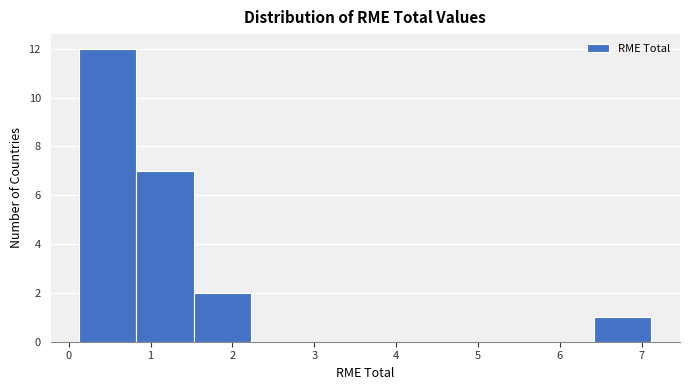

What is the height of the bar covering 0.8 to 1.5 on the x-axis? Neither the bar edges nor the heights are printed on the chart, so give them approximately, as read against the axes.

7